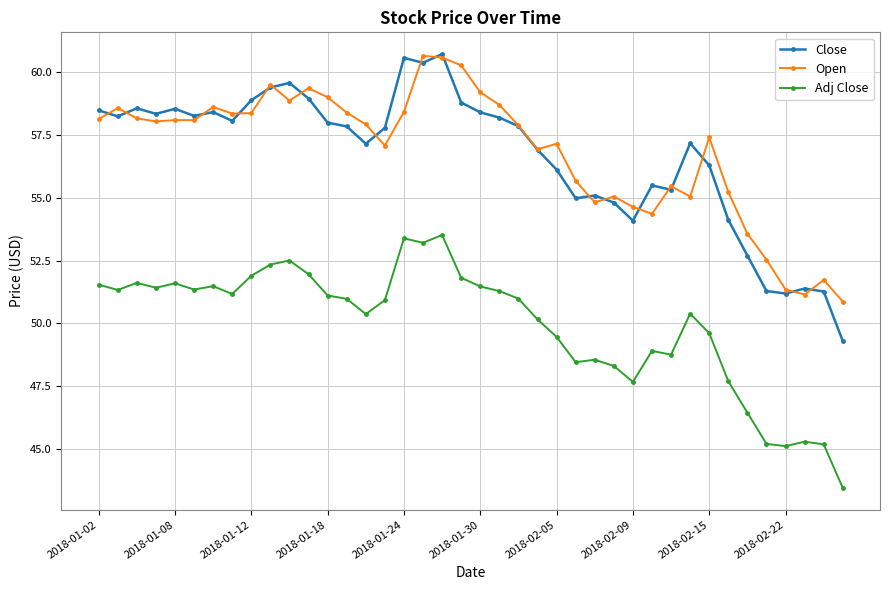

What is the highest value of the Close series?

60.7